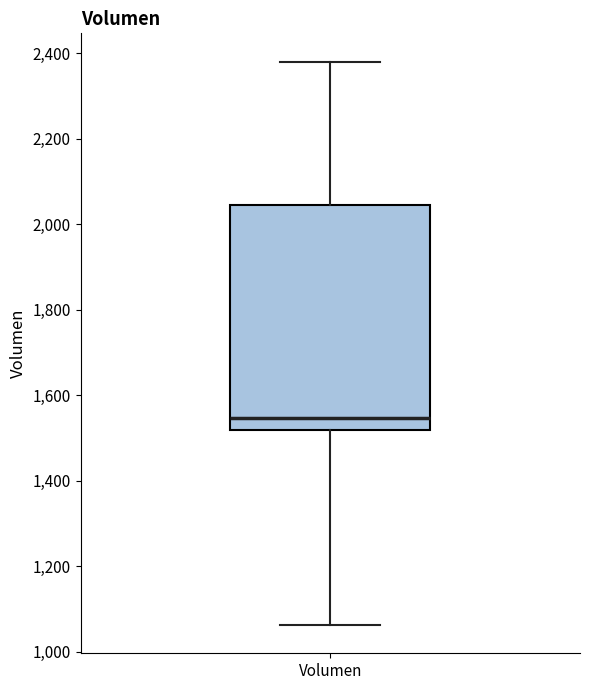

Read this box plot against the y-axis: the position of the median line, the range covered by the box, and the ends of both whiskers. The values are not printed on the chart, so give them approximately, as read against the axis.

median 1540, box 1520 to 2040, whiskers 1060 to 2380